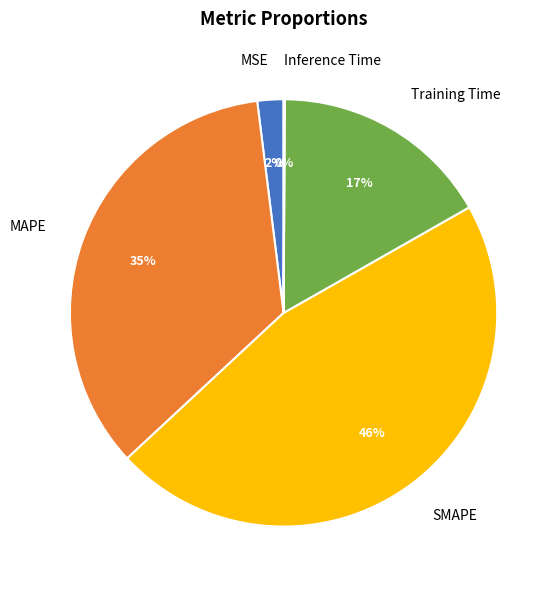

The SMAPE slice represents 37% of the pie. True or false?

False